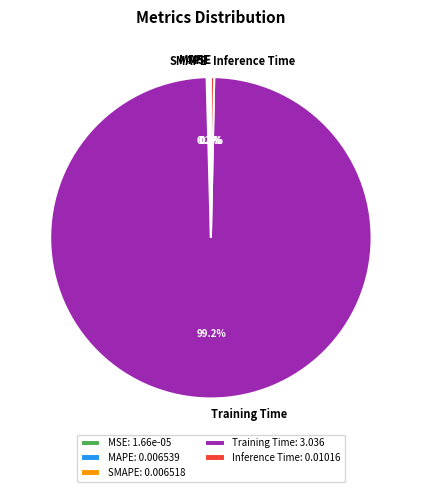

To the nearest percent, what is the difference between the largest and smallest slice percentages?

99%